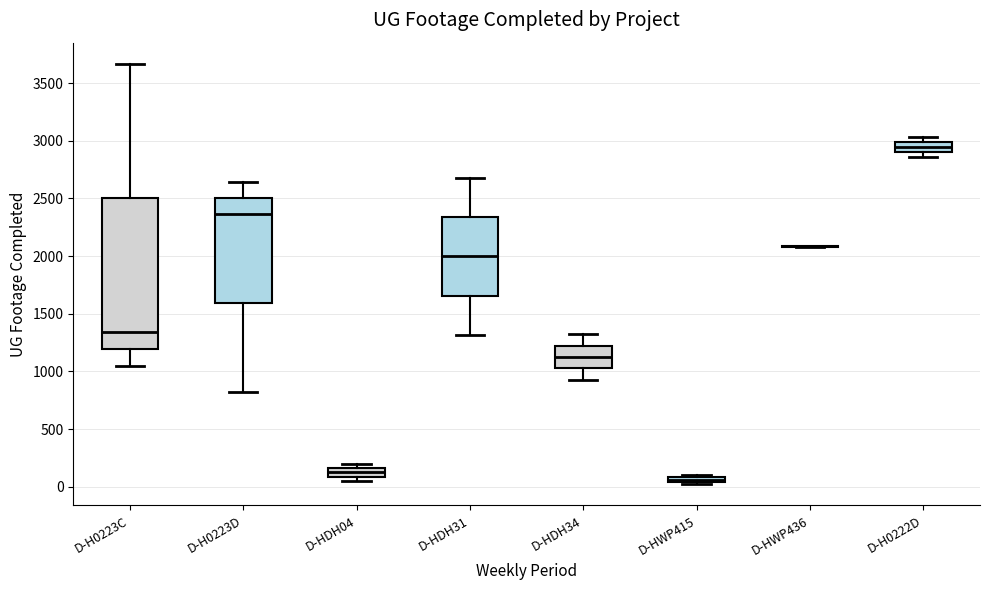

Where does the lower whisker of the box for D-H0223C end on the y-axis? The values are not printed on the chart, so give them approximately, as read against the axis.

1050